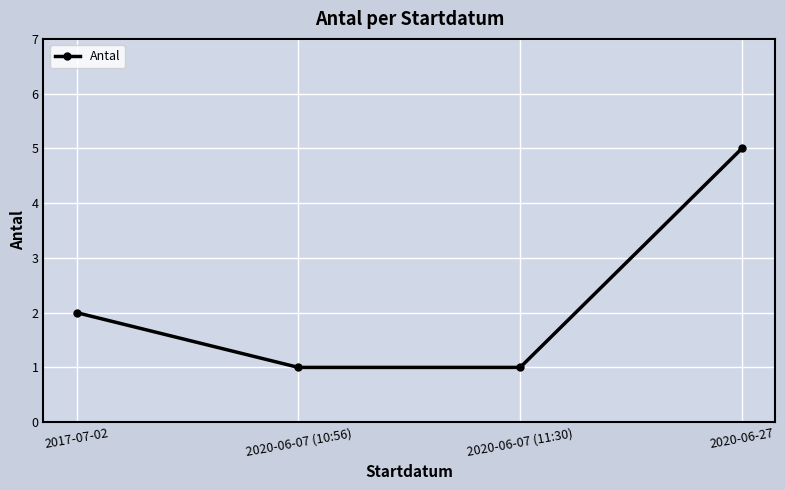

True or false: the data has more than 1 interior local peaks.

False